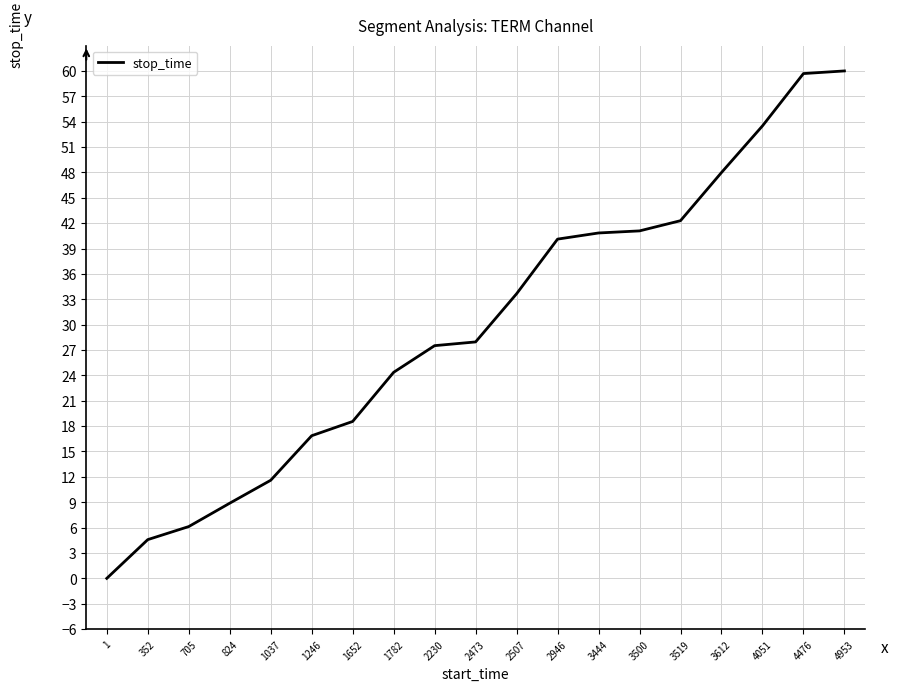

Between 1246 and 1652, which is larger?

1652